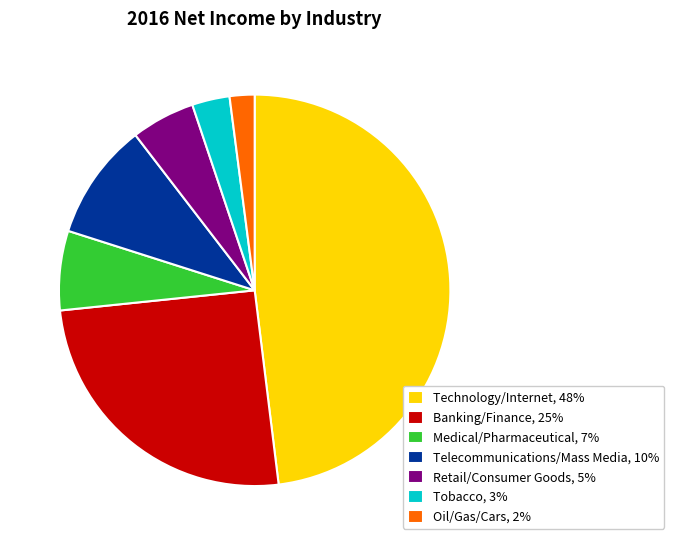

Combined, do Medical/Pharmaceutical, 7% and Retail/Consumer Goods, 5% account for over 50%?

No